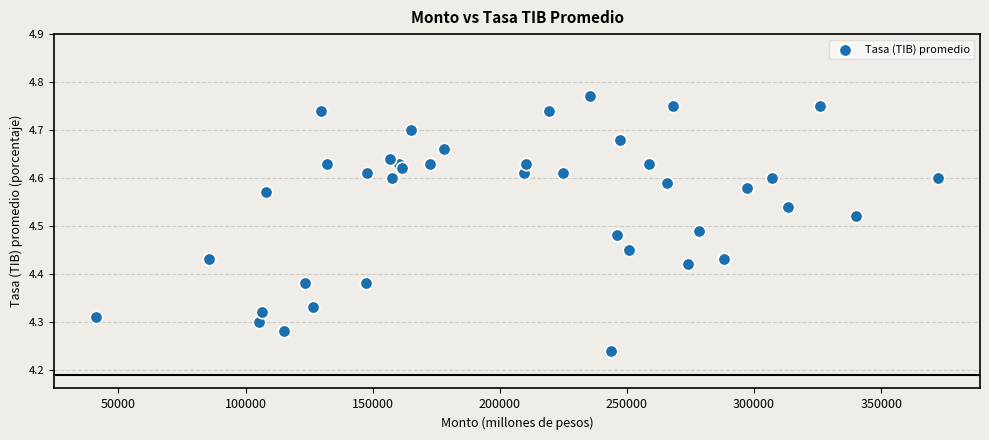

What is the range of X values (max minus min)?

330990.0